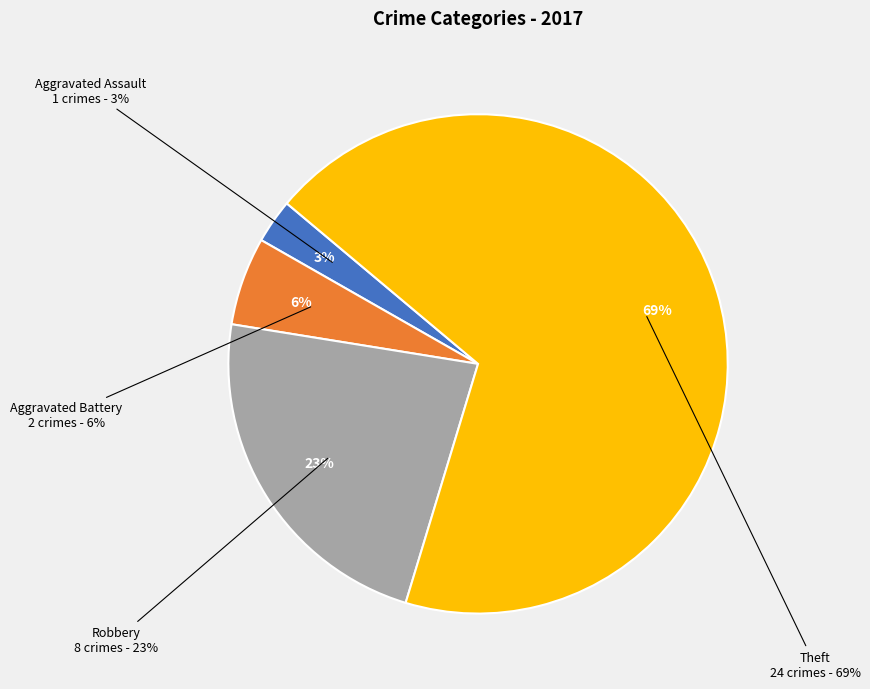

What percentage is the Theft slice, to the nearest percent?

69%